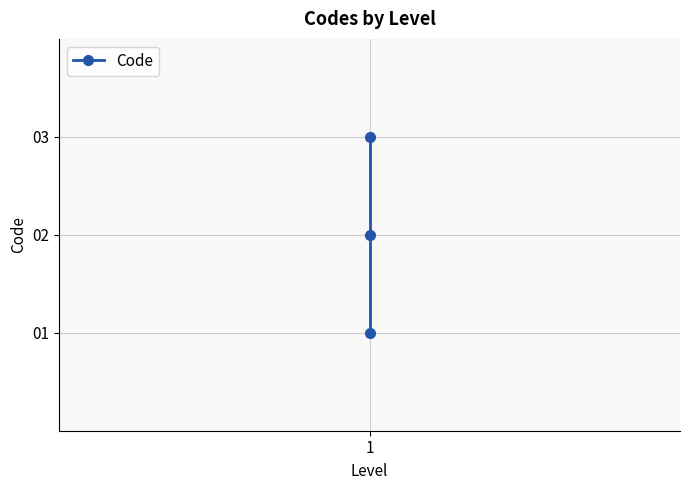

The chart shows a value of 1 at 1. True or false?

False